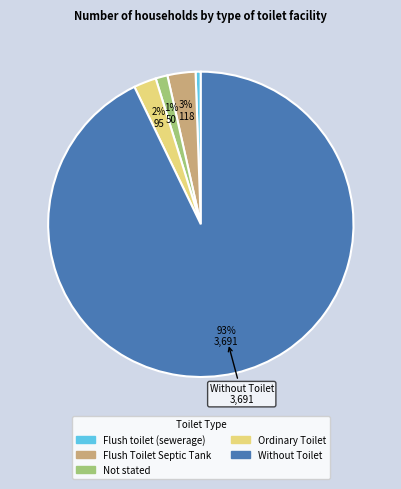

Does Without Toilet represent more than half of the total?

Yes